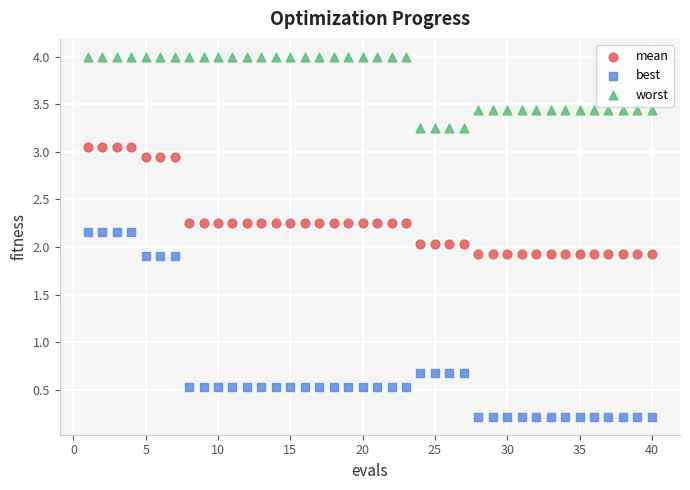

What are all the series names shown in the legend?

mean, best, worst